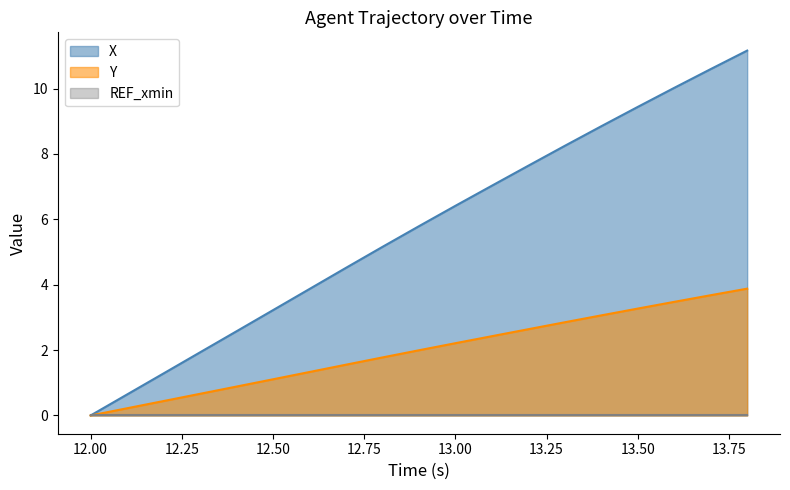

What is the label of the 16th point from the left?

13.5